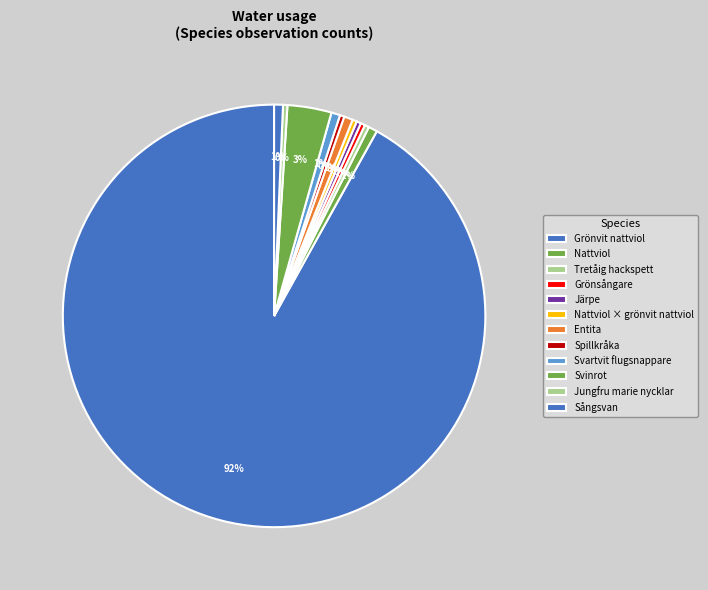

Is there any slice that represents more than half of the pie?

Yes